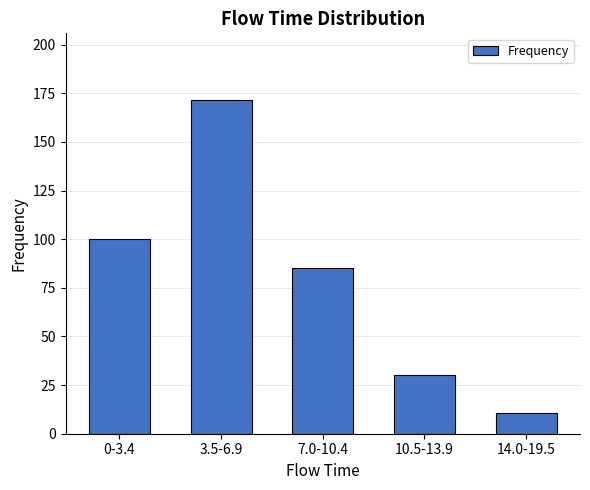

Reading left to right, list all the values displayed in this chart.

0-3.4=99.9	3.5-6.9=171.5	7.0-10.4=85.3	10.5-13.9=30.0	14.0-19.5=10.8